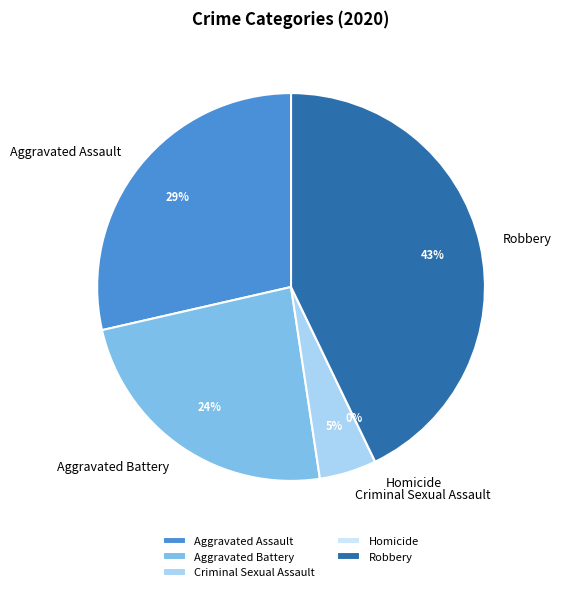

To the nearest percent, what is the difference between the largest and smallest slice percentages?

43%